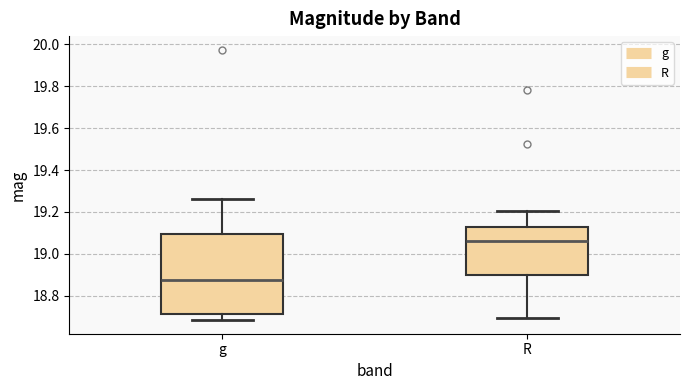

Which box is the tallest, from its lower edge to its upper edge?

g